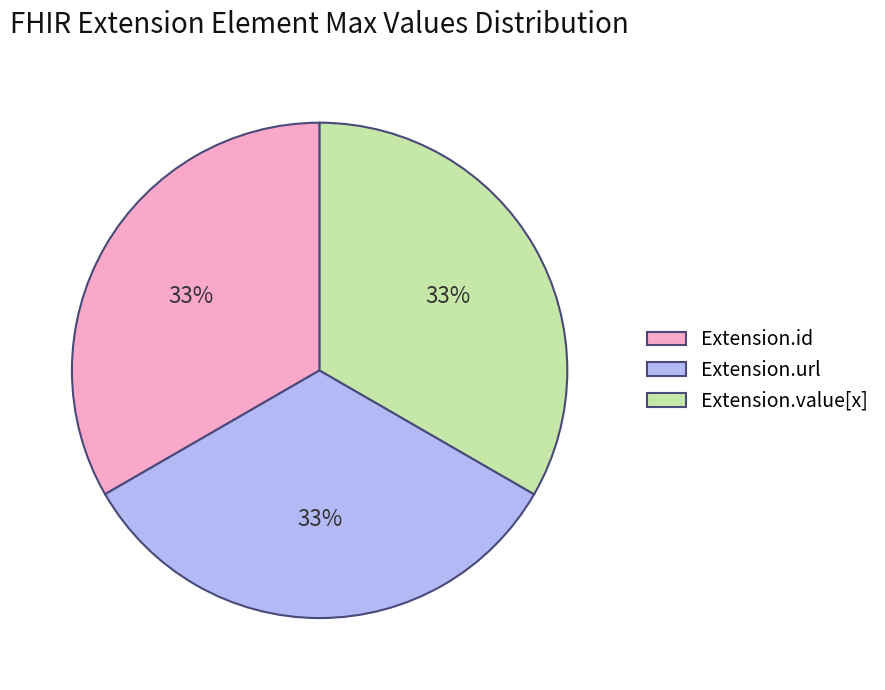

How many slices are in this pie chart?

3